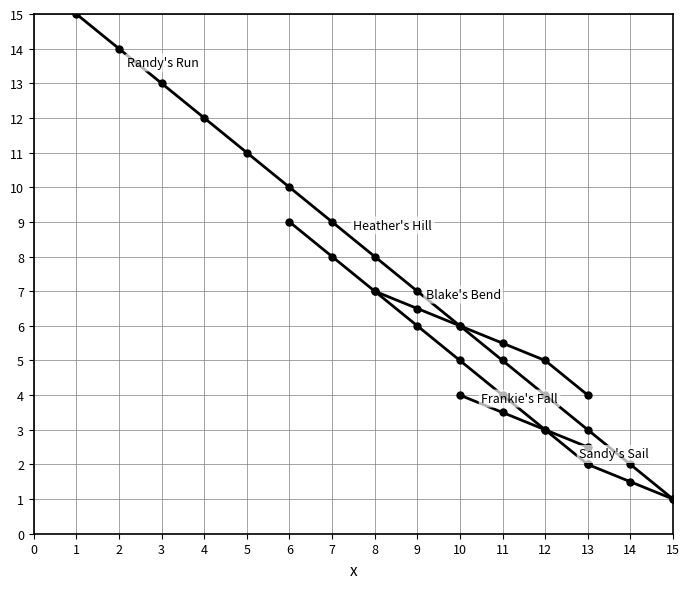

Does the chart have visible grid lines?

Yes